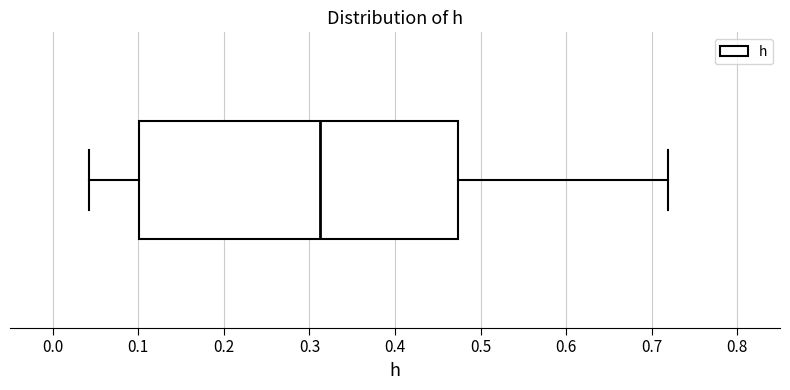

Transcribe this box plot: give where the median line is, the range the box spans, and where the two whiskers end, as read against the x-axis. The values are not printed on the chart, so give them approximately, as read against the axis.

median 0.31, box 0.10 to 0.47, whiskers 0.04 to 0.72